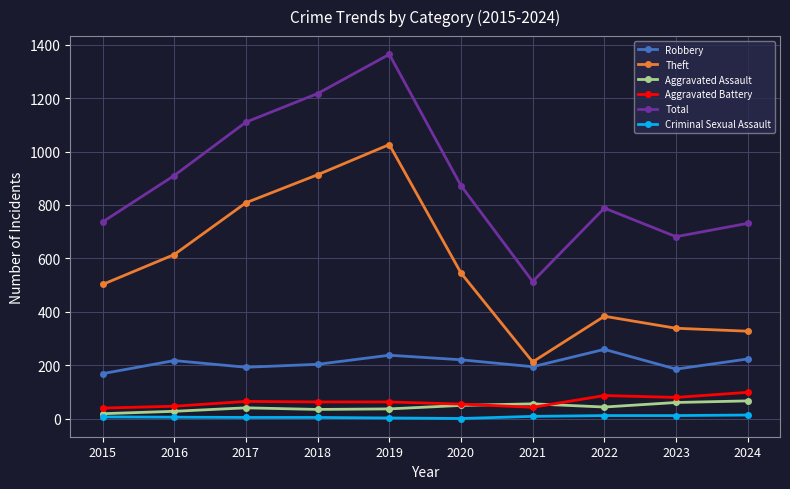

What is the sum of the Criminal Sexual Assault values at 2024 and 2020?

13